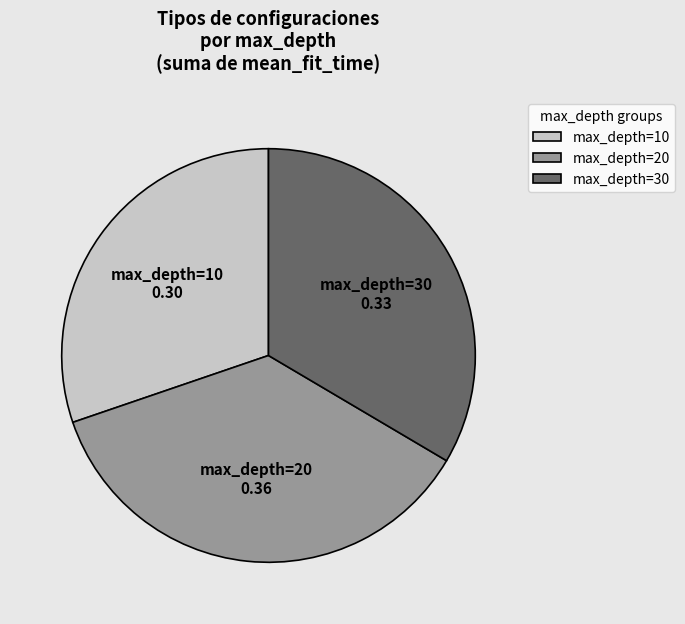

Is the sum of max_depth=30 and max_depth=10 greater than half?

Yes